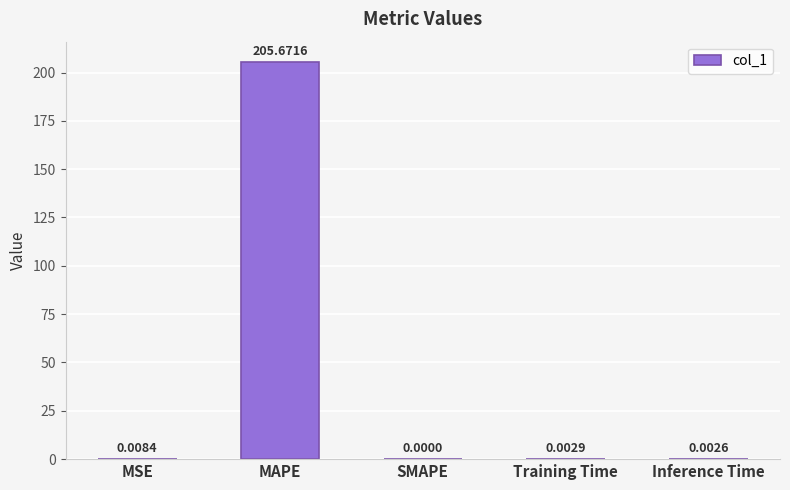

Which has a higher value, Training Time or MSE?

MSE